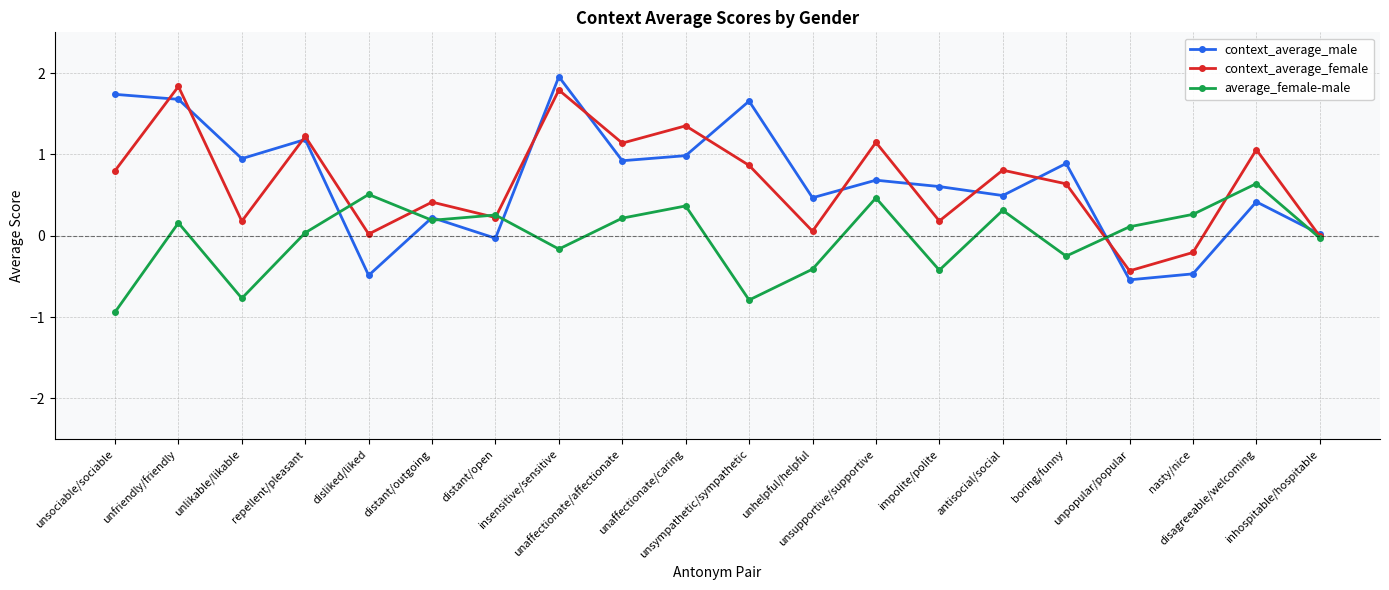

Which series has the widest spread of values?

context_average_male